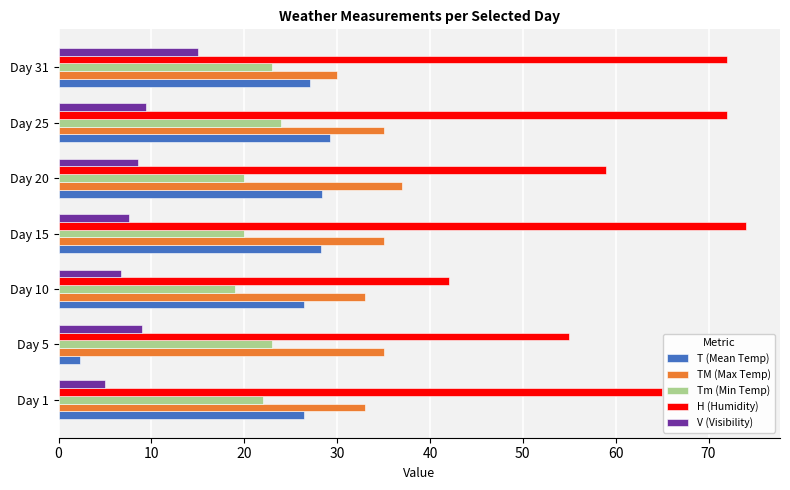

What is the lowest value of the TM (Max Temp) series?

30.0